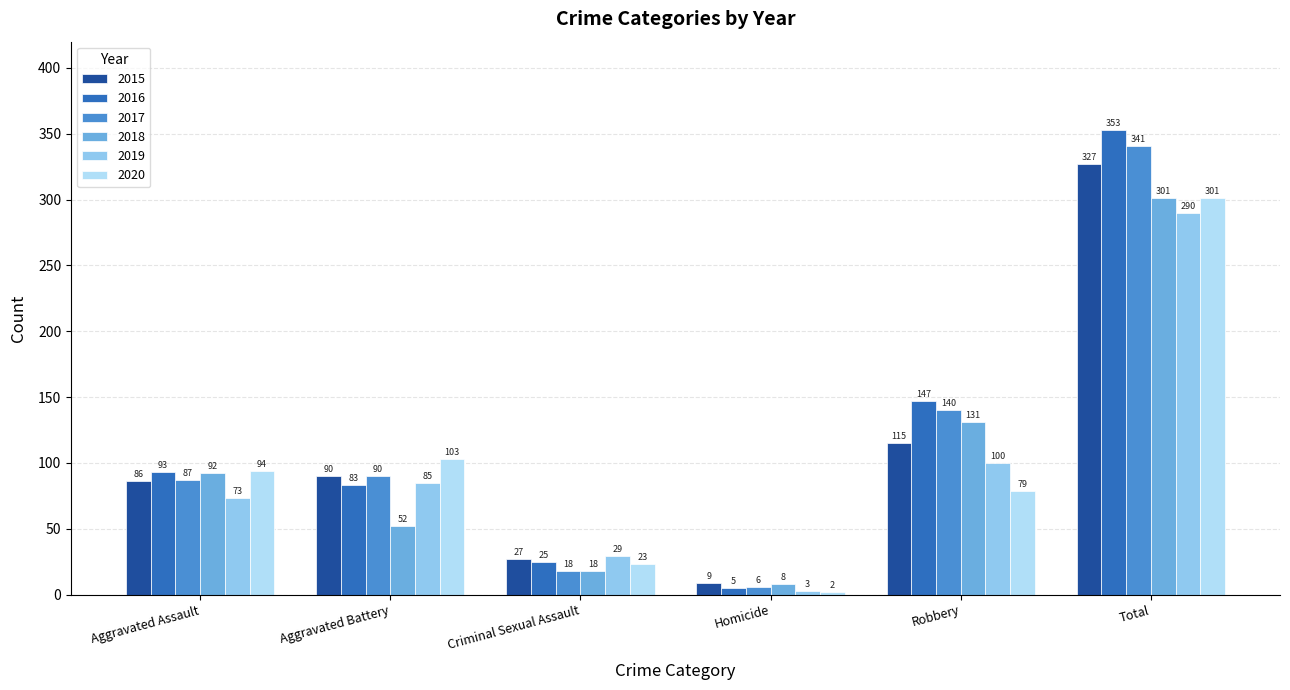

What are all the series names shown in the legend?

2015, 2016, 2017, 2018, 2019, 2020